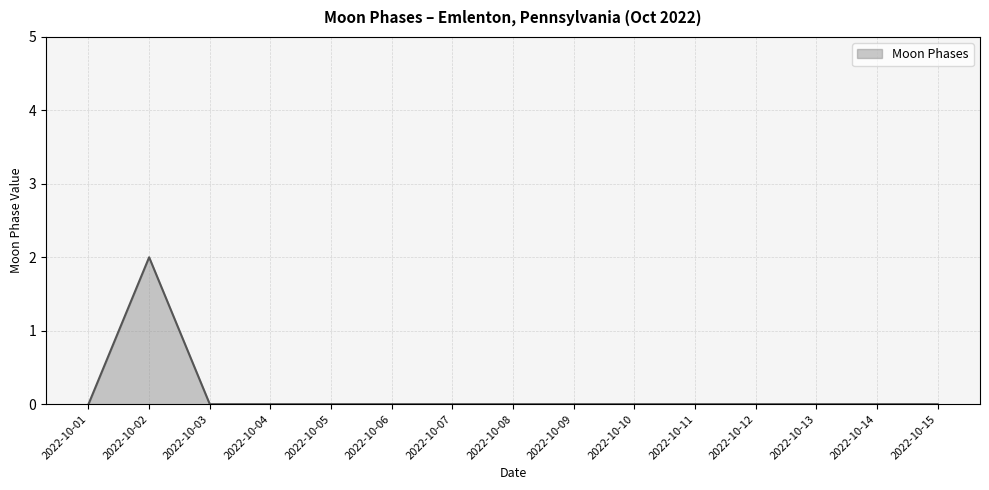

Which category has the highest value across all series?

2022-10-02